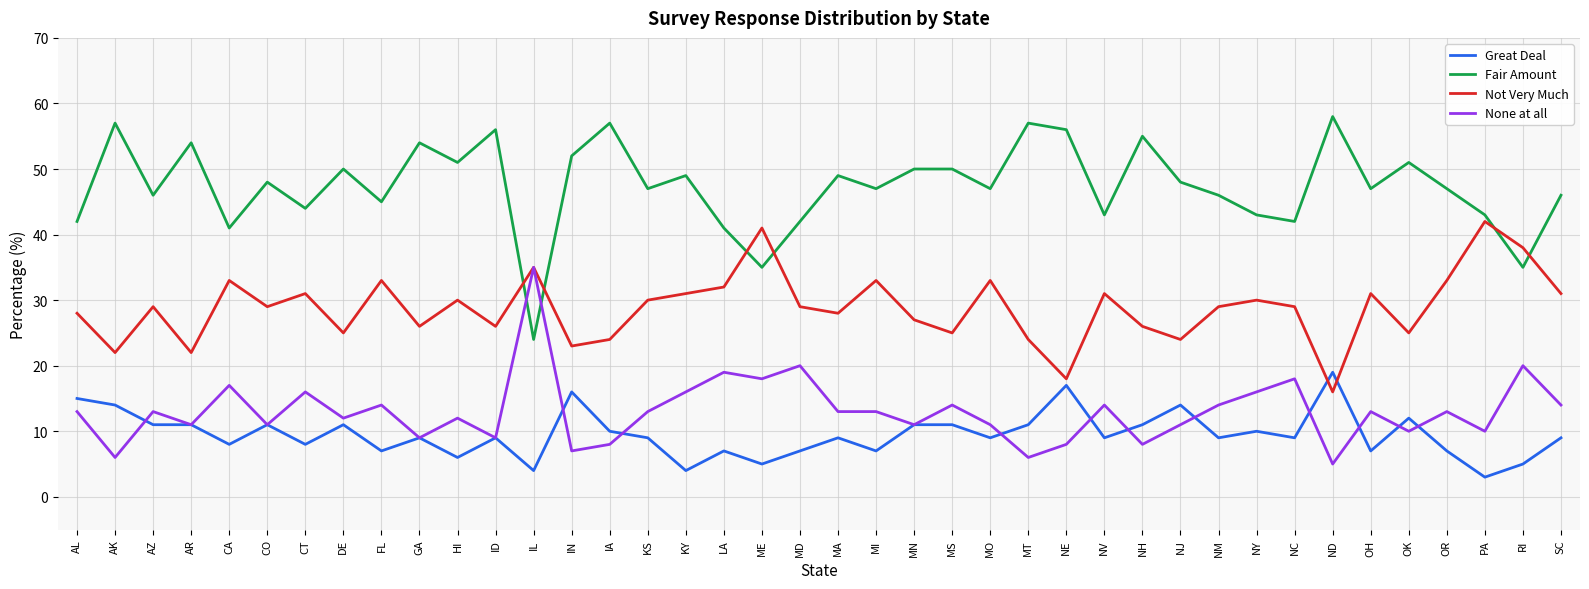

Is the value of Fair Amount at ID greater than the value of None at all at RI?

Yes